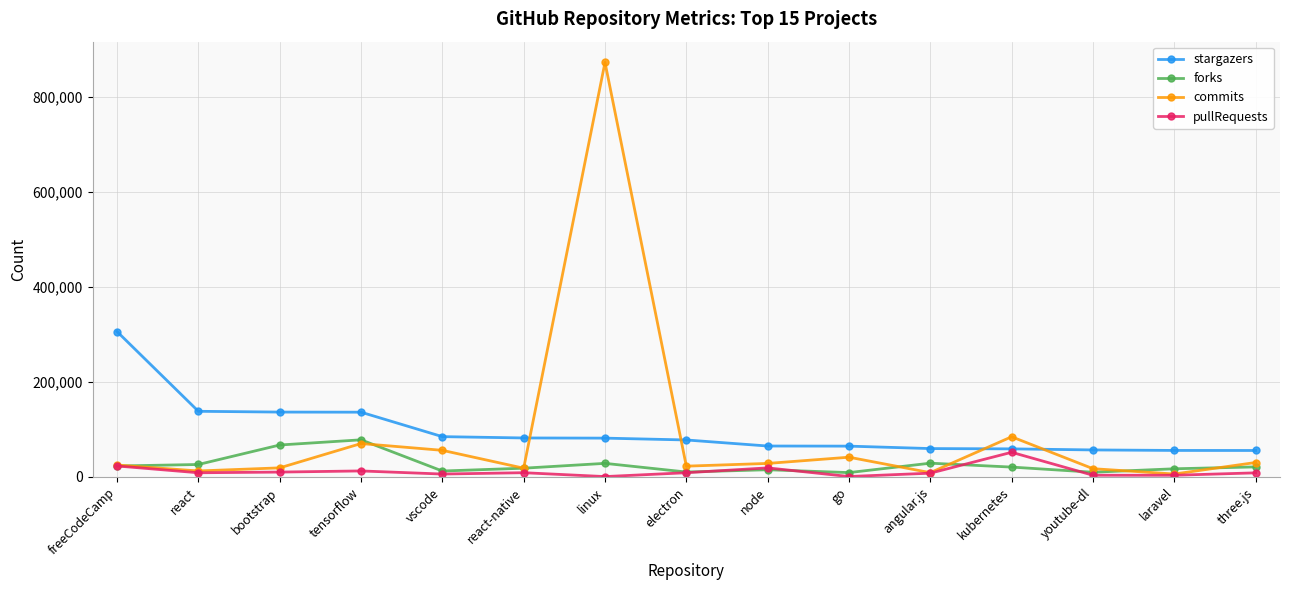

The forks series shows 28893 at angular.js. True or false?

True